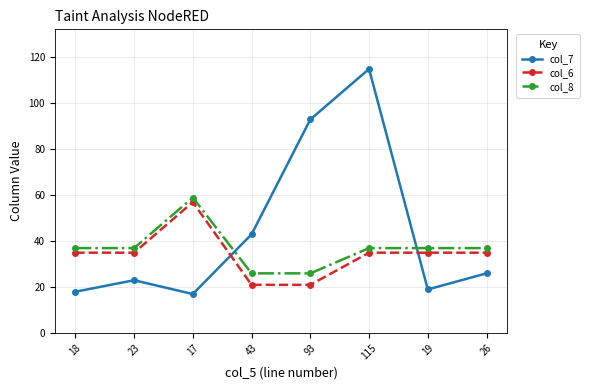

Where is the first local minimum for col_7?

17